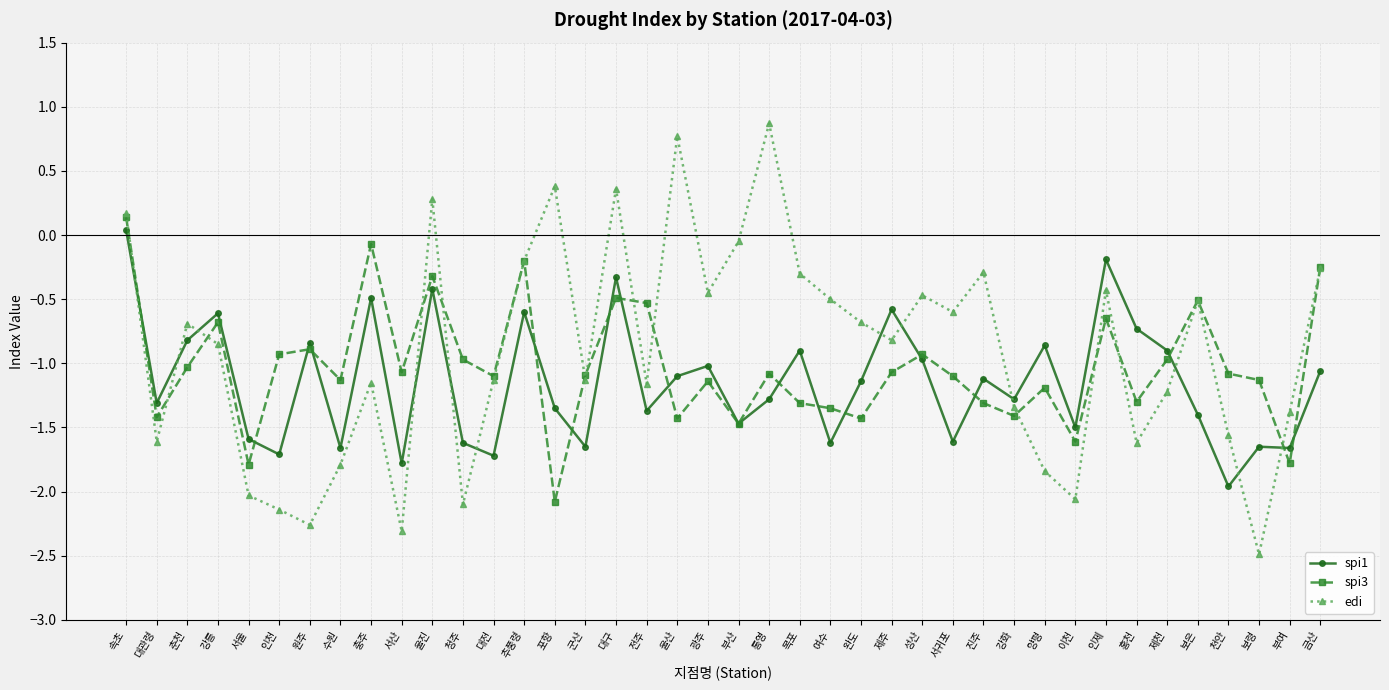

True or false: spi3 has more than 1 interior local peaks.

True